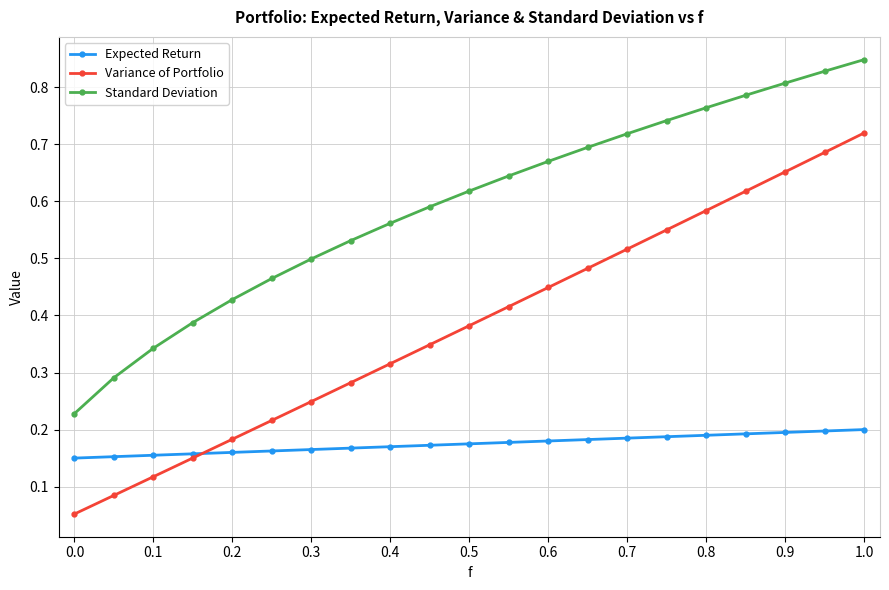

Count the Standard Deviation values in the range 0 to 1.

21